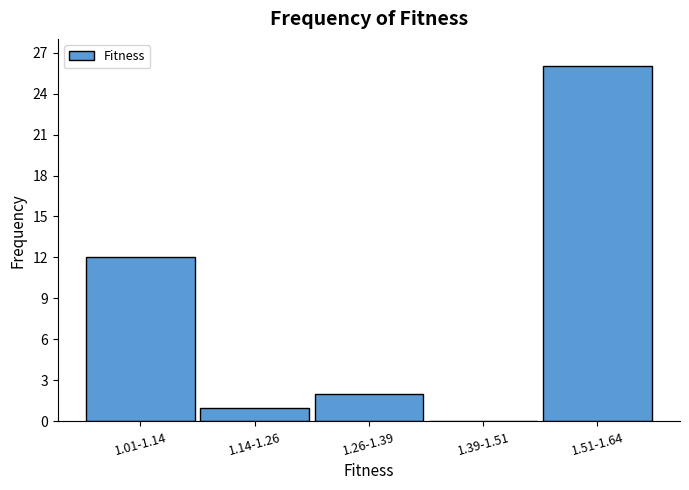

Reading right to left, extract all data points from this chart.

1.51-1.64=26	1.39-1.51=0	1.26-1.39=2	1.14-1.26=1	1.01-1.14=12